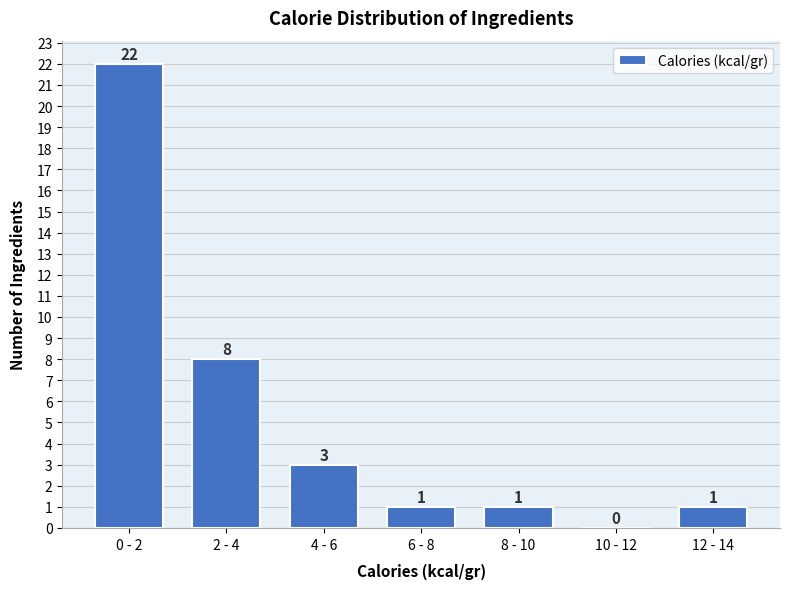

Reading right to left, transcribe all the data shown in this chart.

12 - 14=1	10 - 12=0	8 - 10=1	6 - 8=1	4 - 6=3	2 - 4=8	0 - 2=22